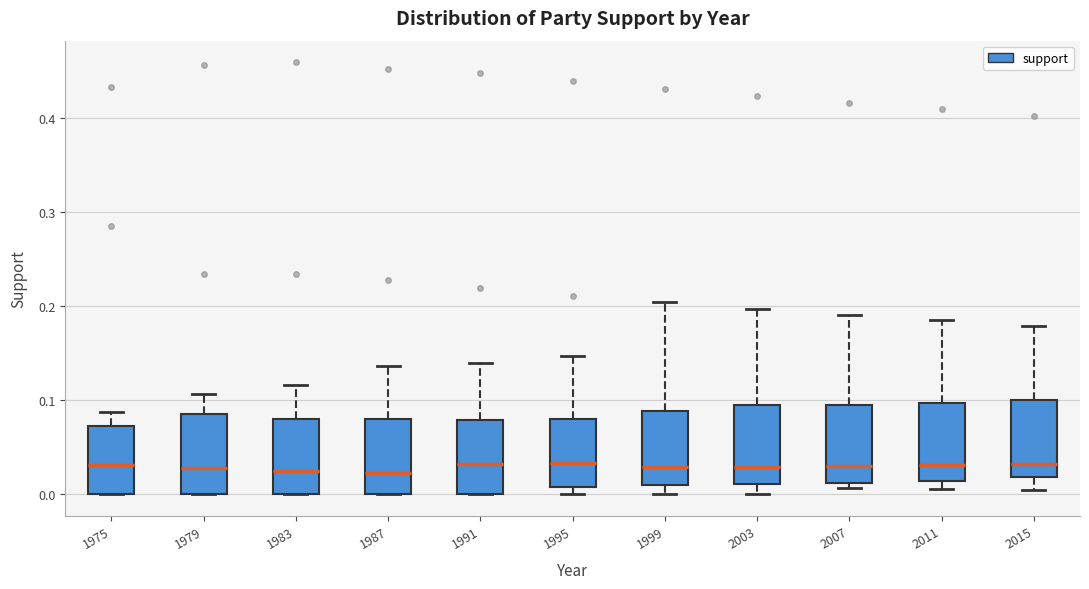

Where does the upper whisker of the box at x = 1979 end on the y-axis? The values are not printed on the chart, so give them approximately, as read against the axis.

0.11